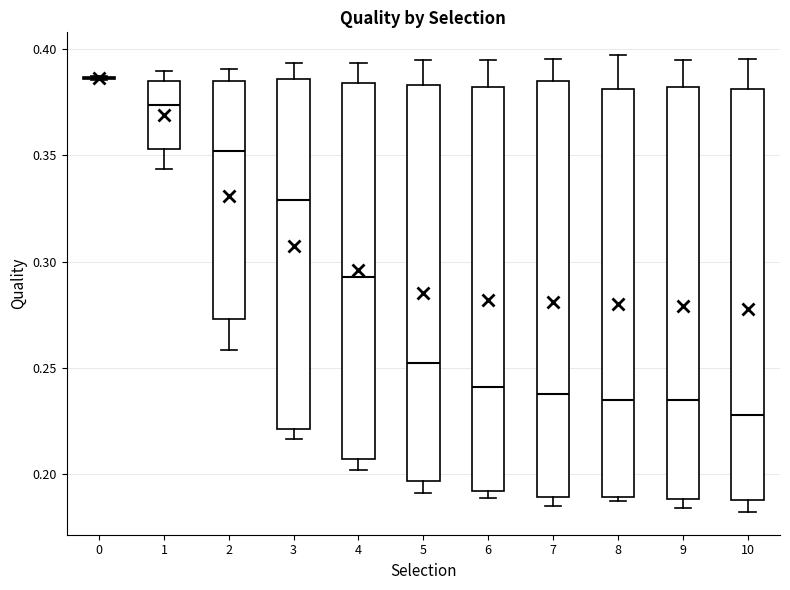

Reading left to right, transcribe this box plot: for each box, give where its median line is, the range the box spans, and where its two whiskers end, as read against the y-axis. The values are not printed on the chart, so give them approximately, as read against the axis.

0: box collapsed to a line at 0.385, whiskers 0.385 to 0.385
1: median 0.375, box 0.355 to 0.385, whiskers 0.345 to 0.390
2: median 0.350, box 0.275 to 0.385, whiskers 0.260 to 0.390
3: median 0.330, box 0.220 to 0.385, whiskers 0.215 to 0.395
4: median 0.295, box 0.205 to 0.385, whiskers 0.200 to 0.395
5: median 0.250, box 0.195 to 0.385, whiskers 0.190 to 0.395
6: median 0.240, box 0.190 to 0.380, whiskers 0.190 (just below the box's lower edge) to 0.395
7: median 0.240, box 0.190 to 0.385, whiskers 0.185 to 0.395
8: median 0.235, box 0.190 to 0.380, whiskers 0.185 to 0.395
9: median 0.235, box 0.190 to 0.380, whiskers 0.185 to 0.395
10: median 0.230, box 0.190 to 0.380, whiskers 0.180 to 0.395